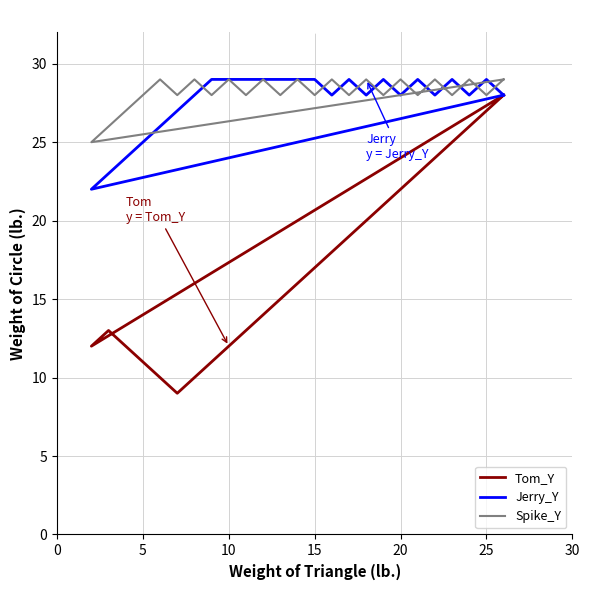

True or false: Tom_Y and Spike_Y intersect in this chart.

False